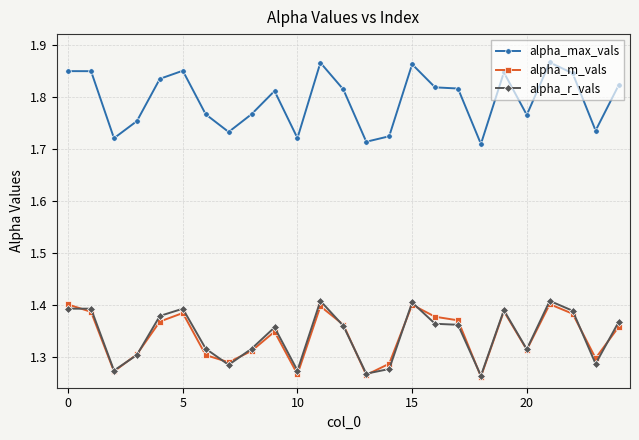

Which series has the largest range (max minus min)?

alpha_max_vals